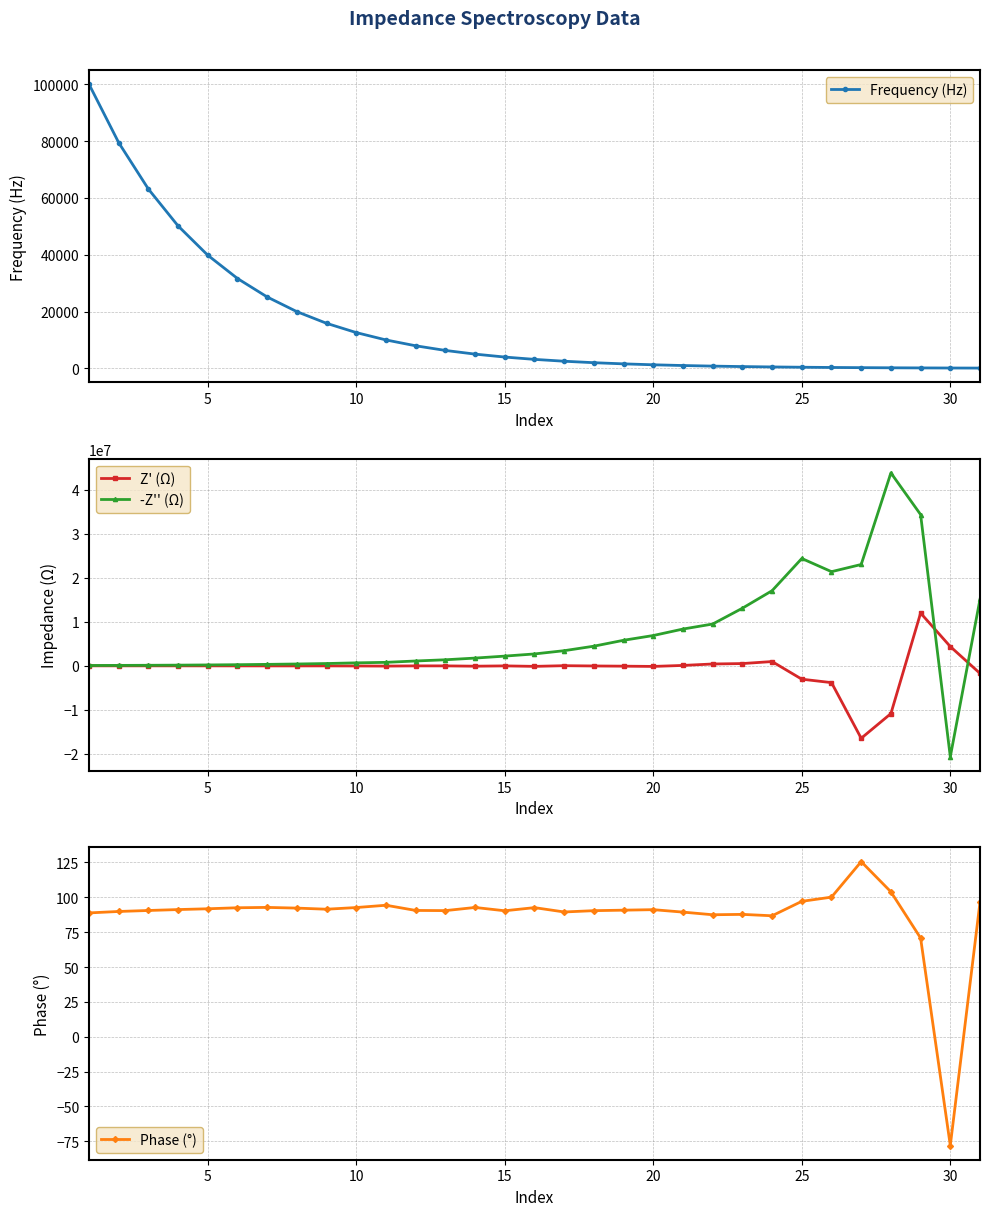

What is the minimum value for Z' (Ω)?

-16436812.1